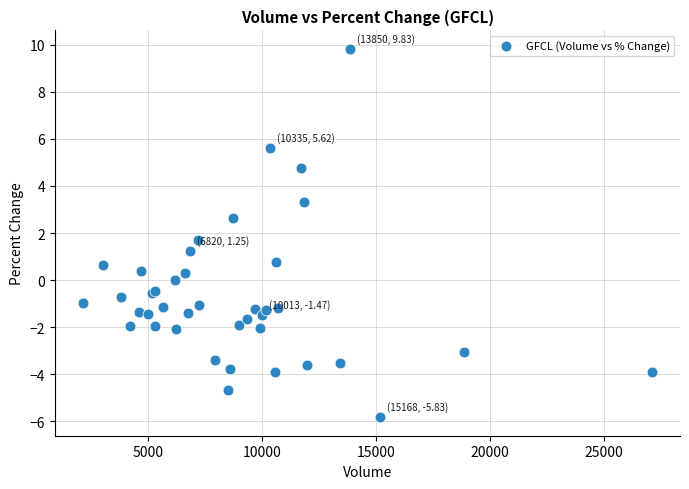

What Y value in the scatter plot is closest to 2?

1.7